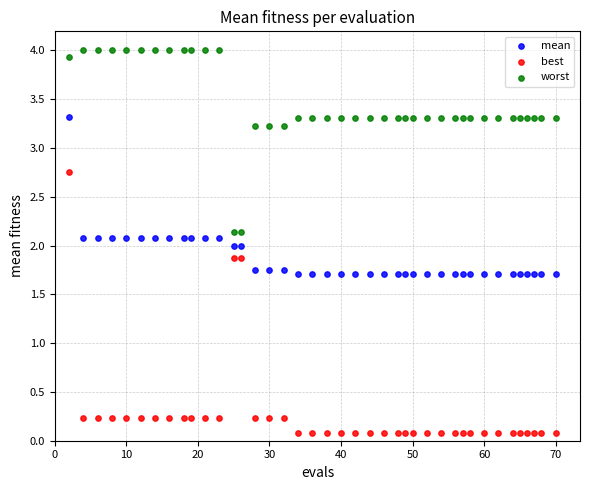

Which series reaches the minimum Y coordinate?

best